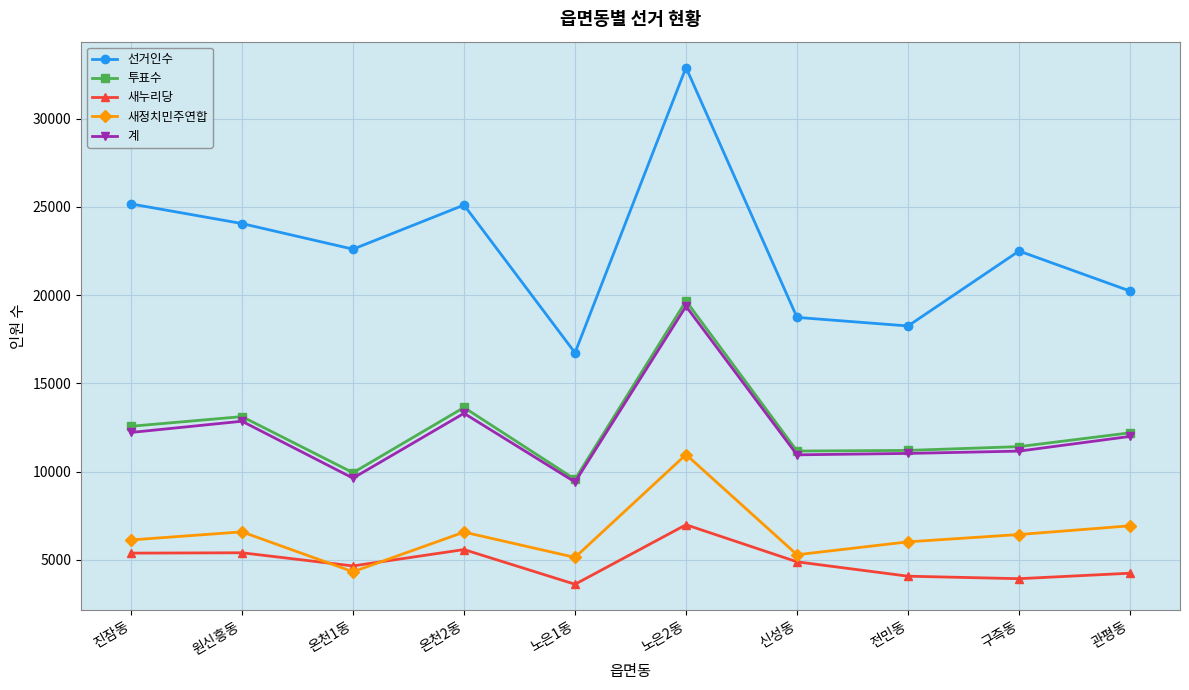

How many series are shown in this chart?

5